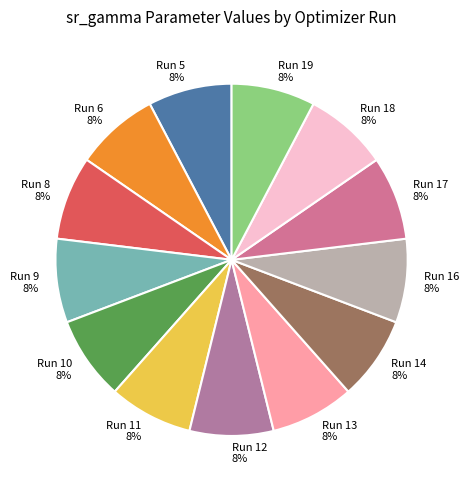

To the nearest percent, what is the average slice percentage?

8%